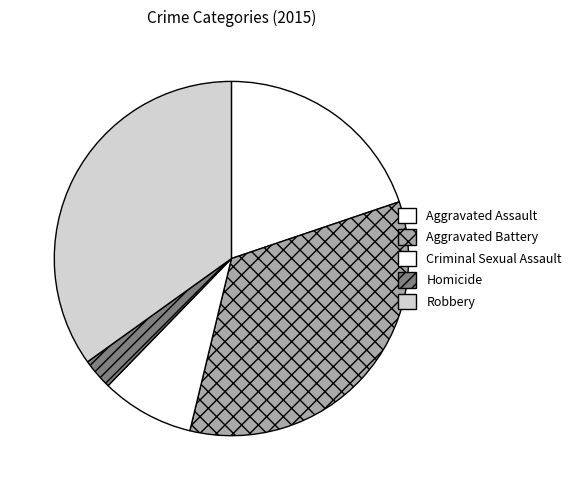

How many slices are in this pie chart?

5